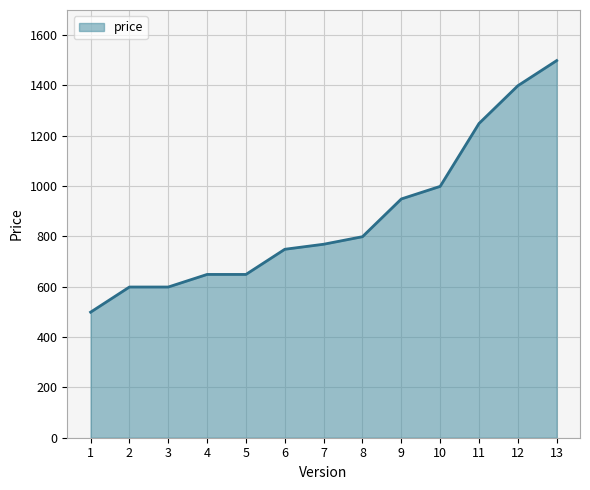

True or false: the data shows 1336 at 7.

False